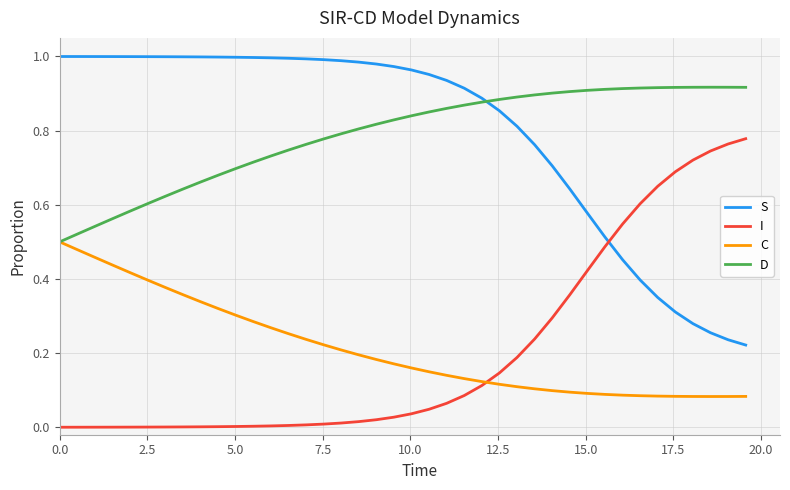

After their last crossing, which series has the higher values: S or I?

I